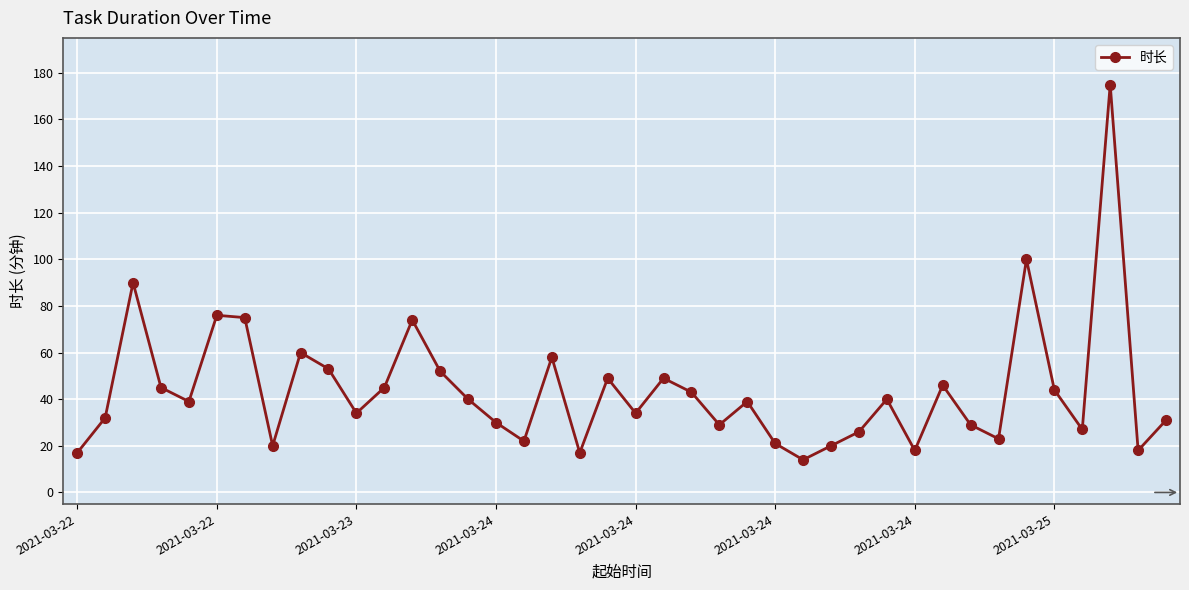

How many interior local valleys (lower than both neighbors) does the data have?

12